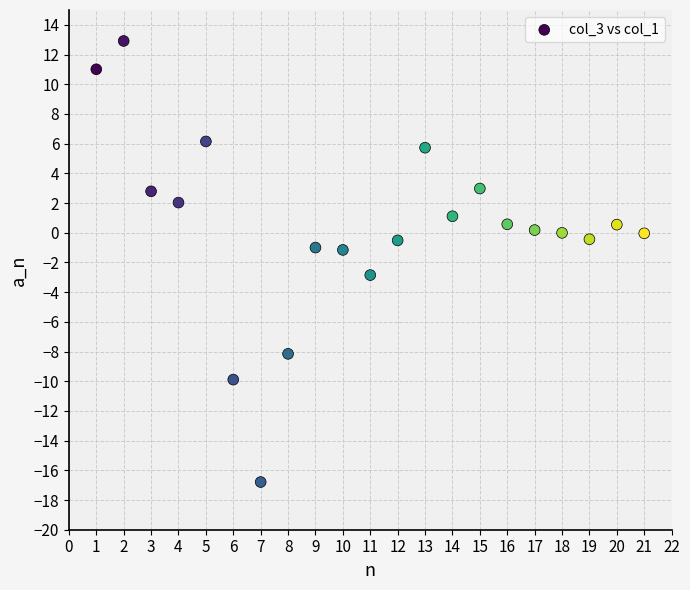

What is the range of Y values (max minus min)?

29.7